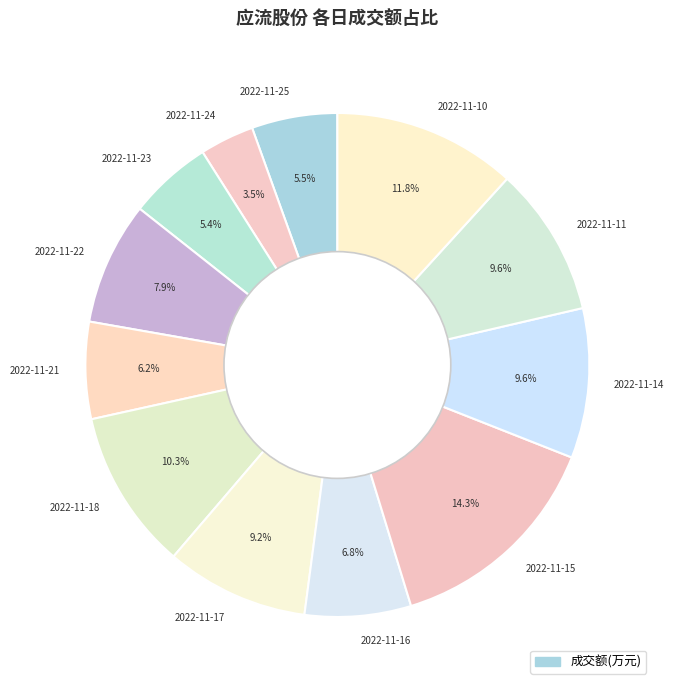

True or false: 2022-11-17 accounts for 16% of the total.

False